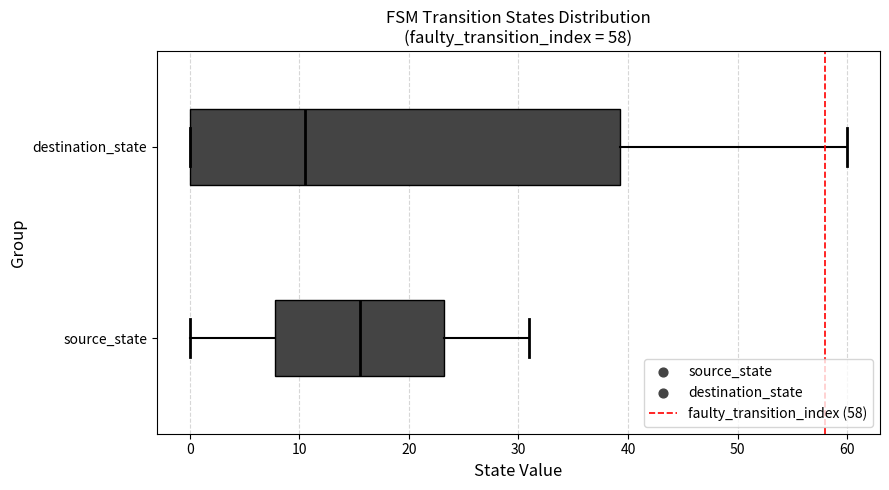

Which box is the widest, from its left edge to its right edge?

destination_state